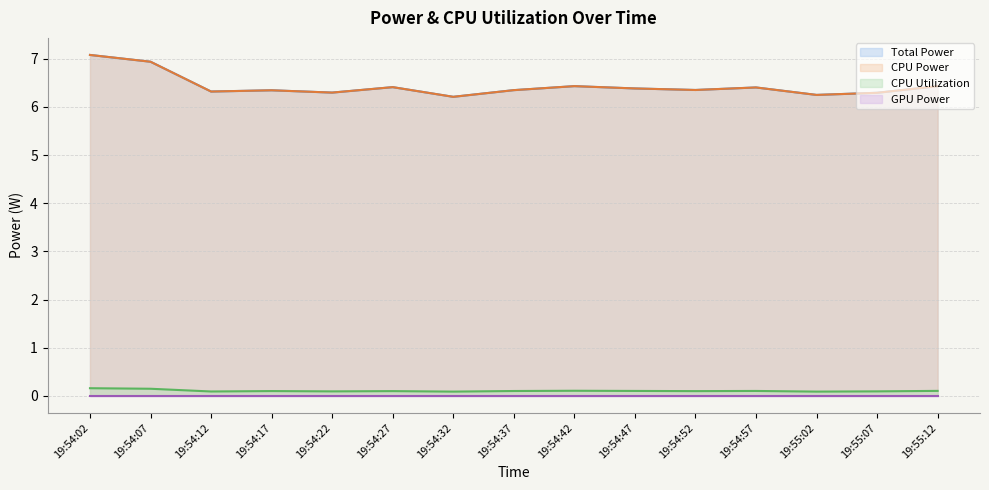

What is the label of the 12th point from the right?

19:54:17